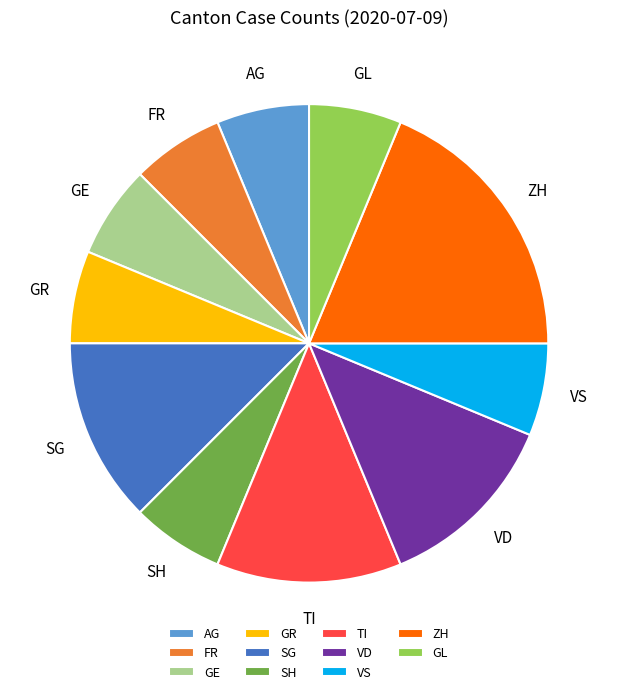

True or false: GE accounts for 6% of the total.

True